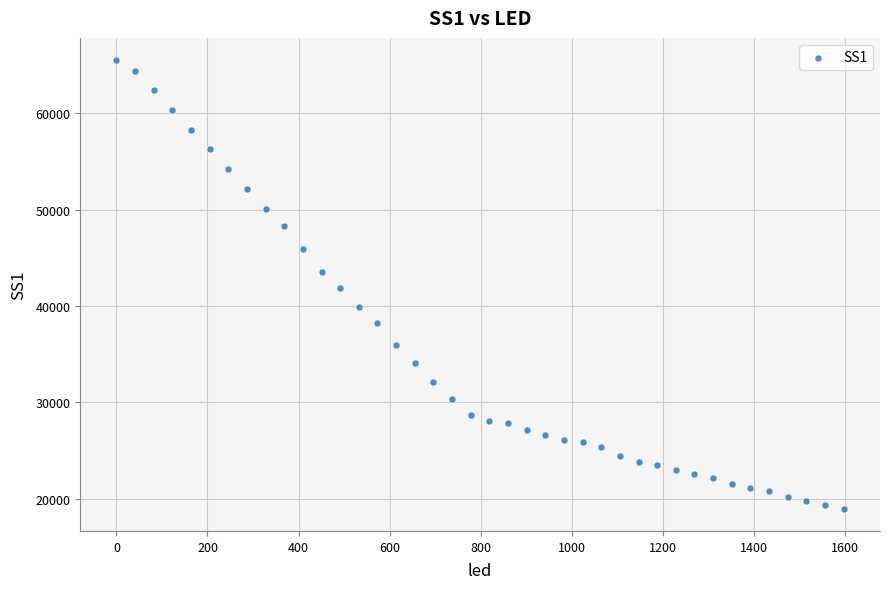

What is the range of X values (max minus min)?

1597.0